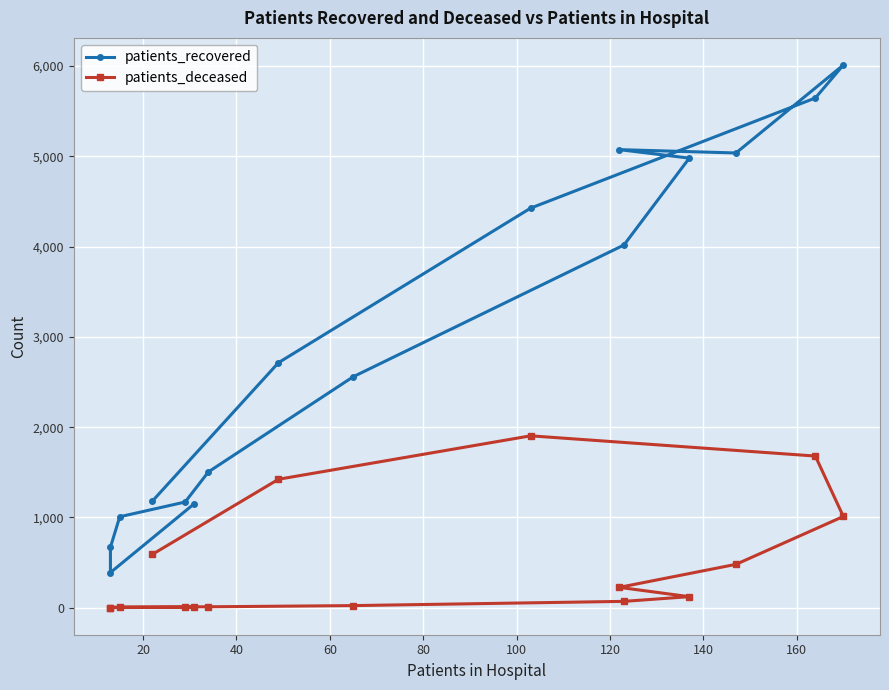

How many data points in patients_deceased are above 123?

7